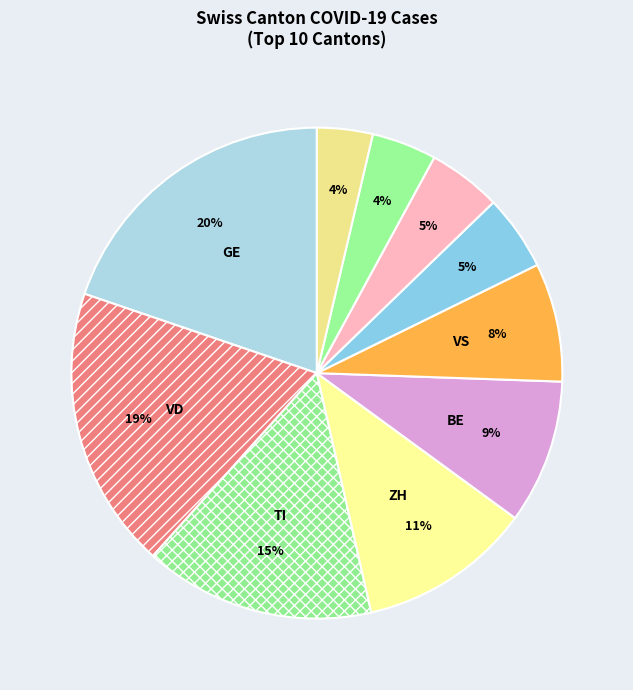

How many segments does this pie chart have?

10